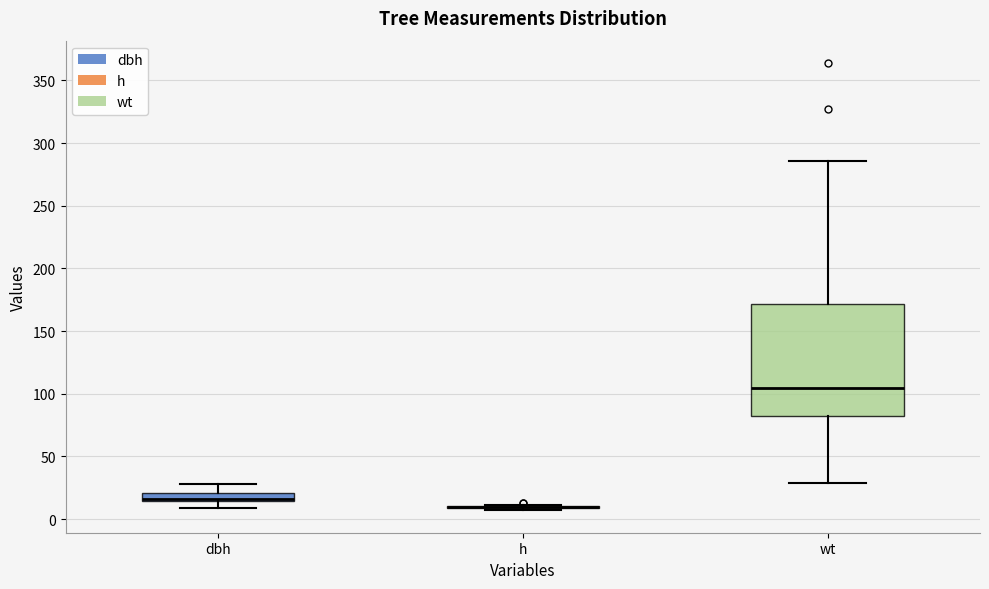

Comparing the boxes themselves (not the whiskers), which one is the tallest?

wt